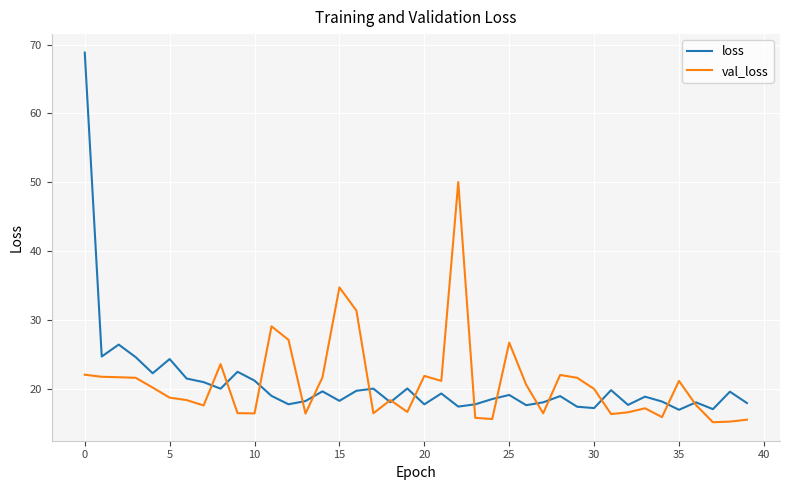

What is the minimum value for loss?

16.9